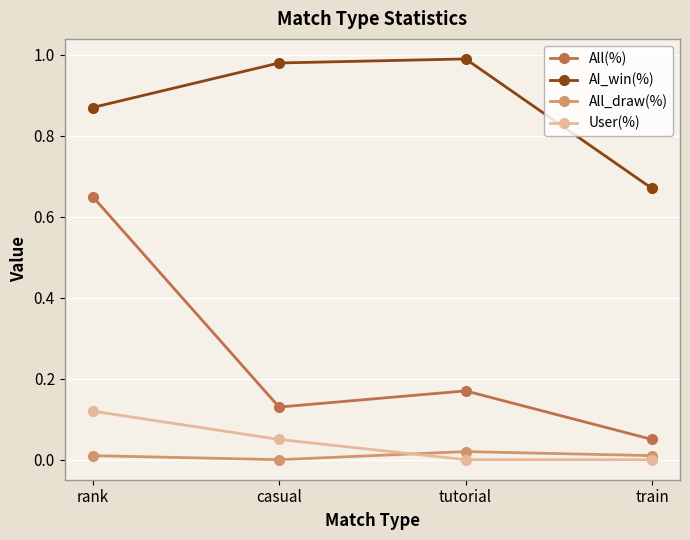

What is the label of the 4th point from the right?

rank